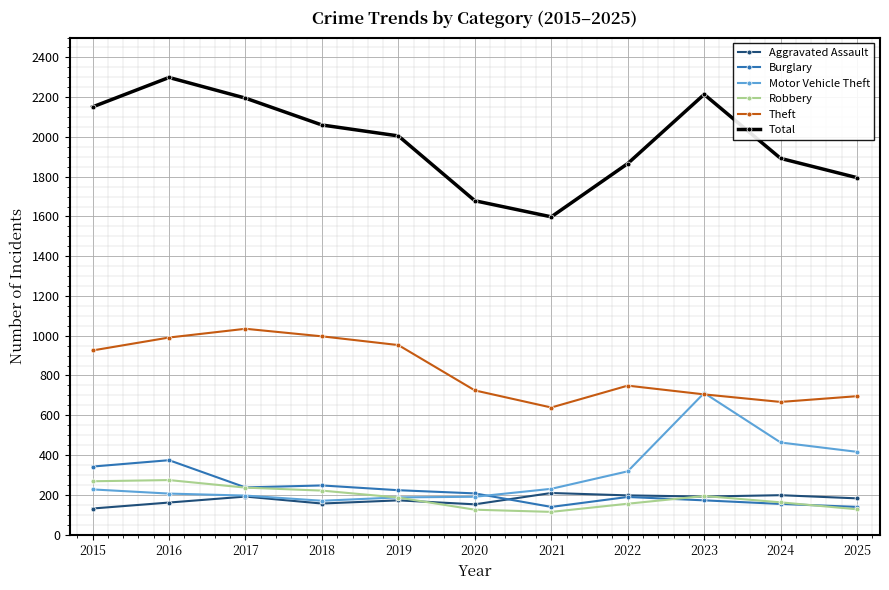

Is it true that Total equals 1587 at 2016?

False